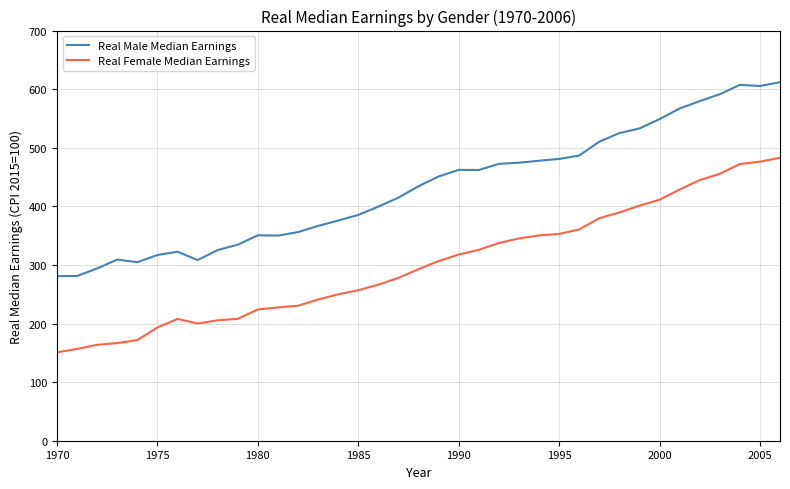

List the series in order of their peak value, lowest first.

Real Female Median Earnings, Real Male Median Earnings